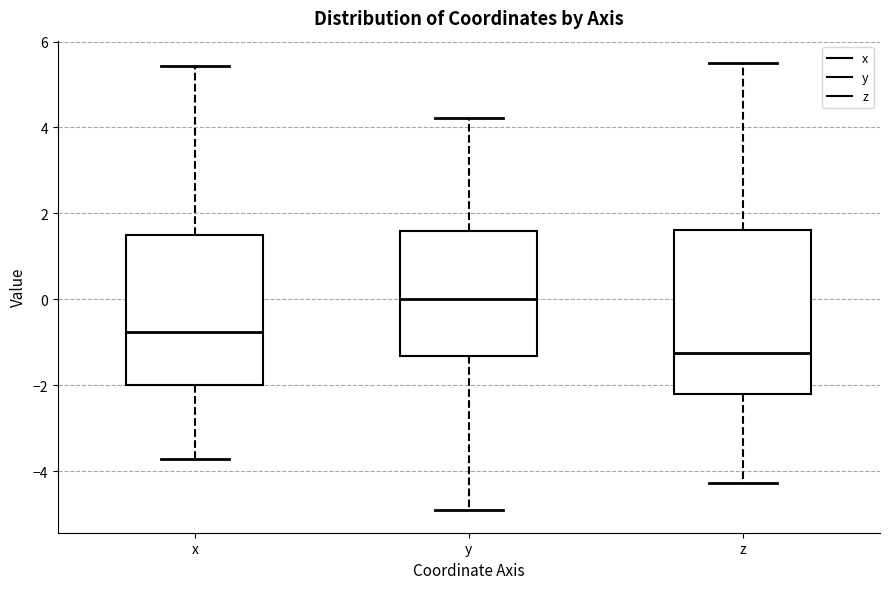

Which box has the lowest median line?

z